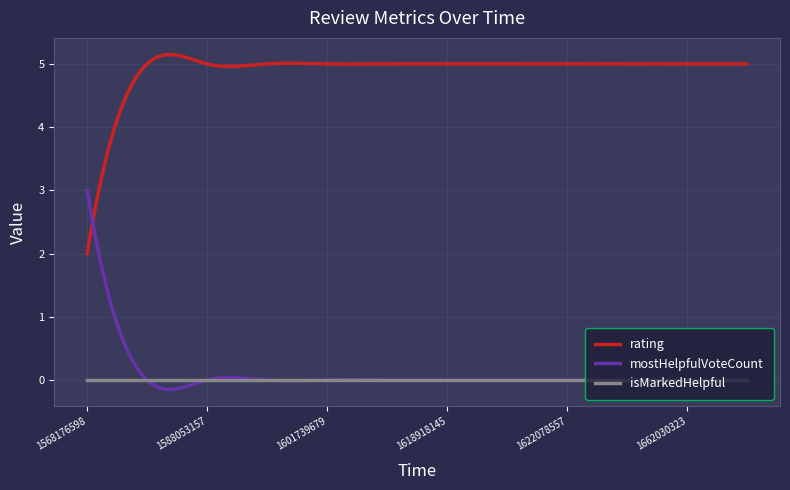

True or false: rating and isMarkedHelpful intersect in this chart.

False